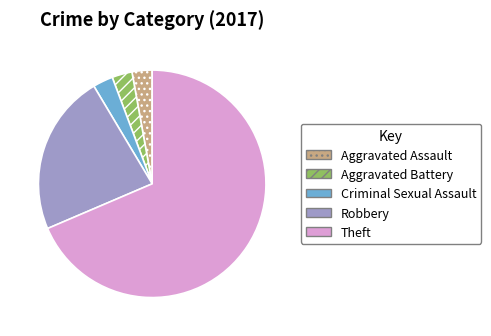

Combined, do Robbery and Aggravated Battery account for over 50%?

No